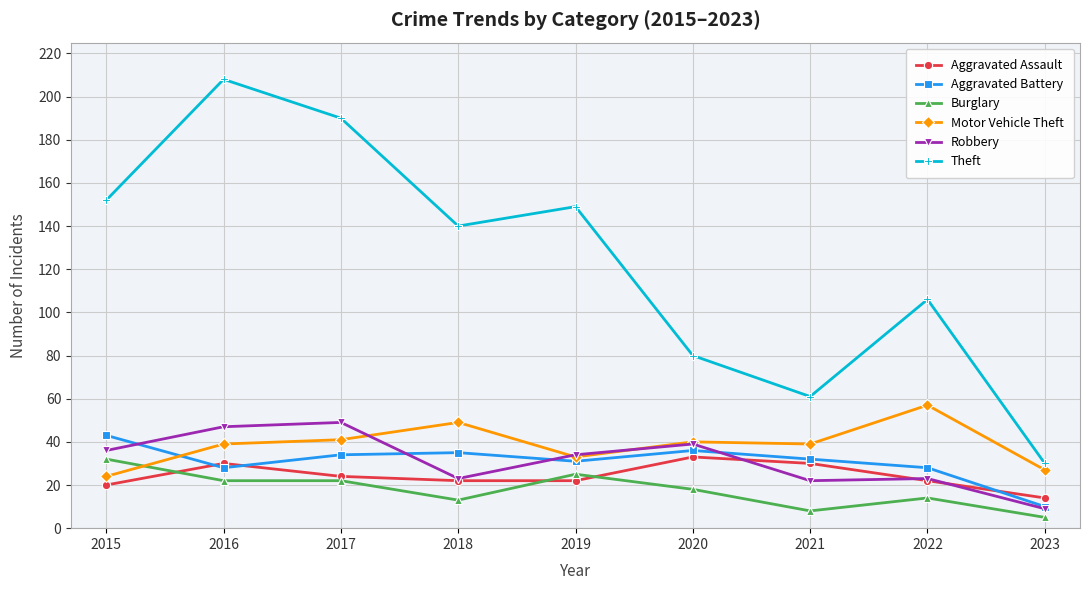

Count the number of categories in the chart.

9